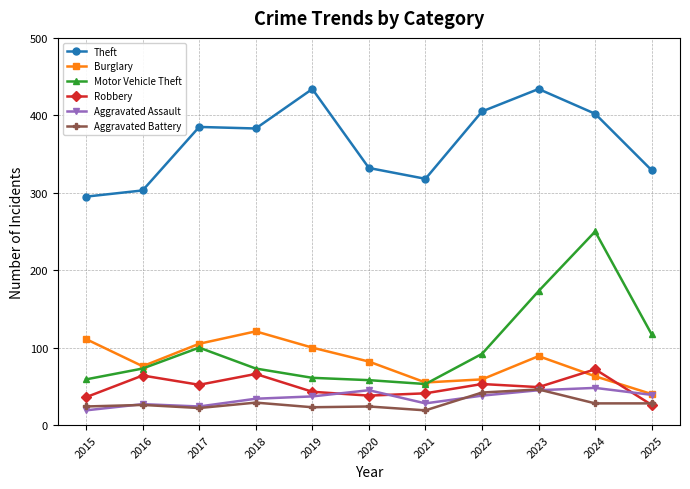

True or false: Theft has a value of 385 at 2017.

True